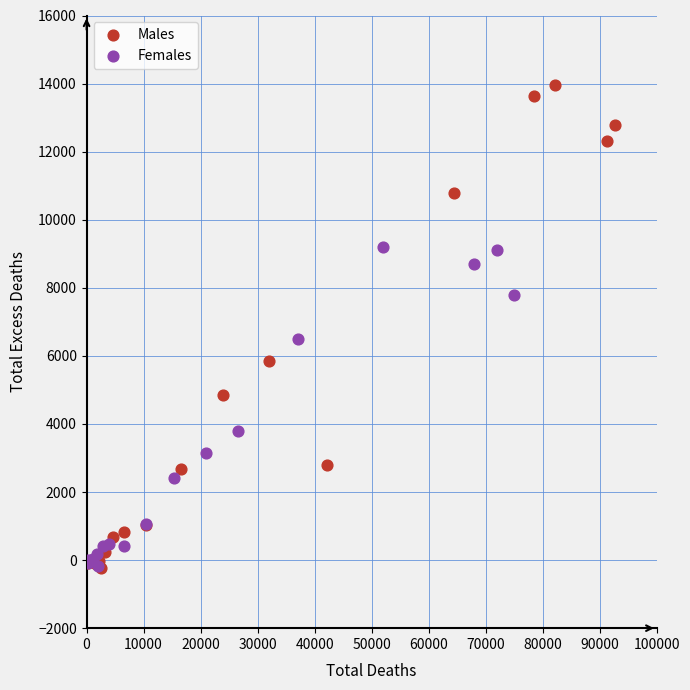

Which series contains the highest Y value?

Males